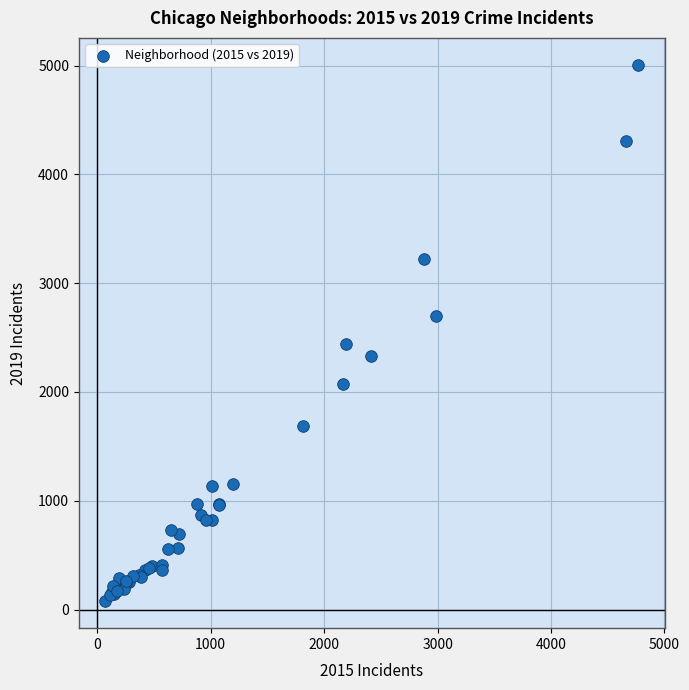

What Y value in the scatter plot is closest to 2542?

2441